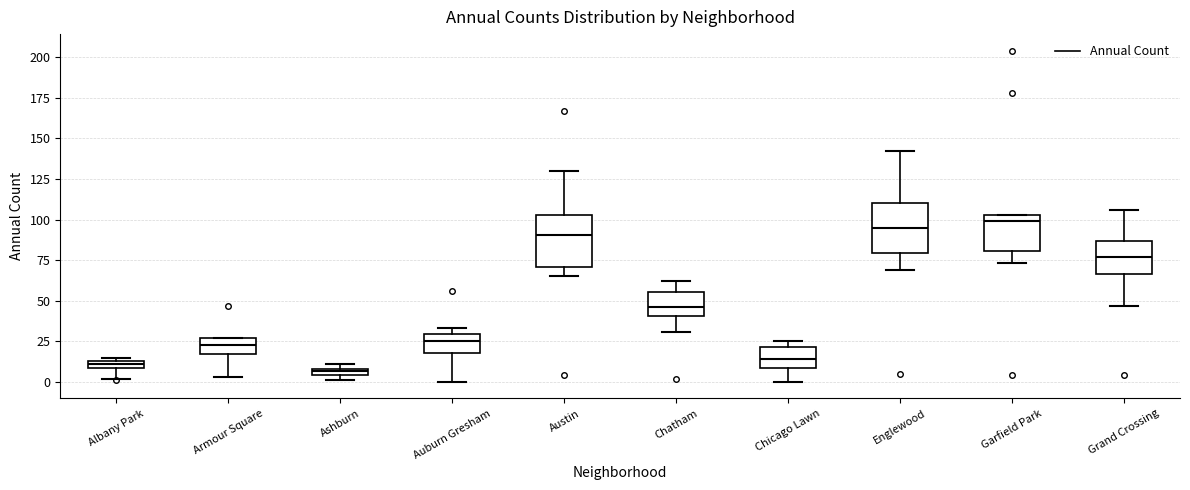

Where is the lower edge of the box for Albany Park on the y-axis? The values are not printed on the chart, so give them approximately, as read against the axis.

10